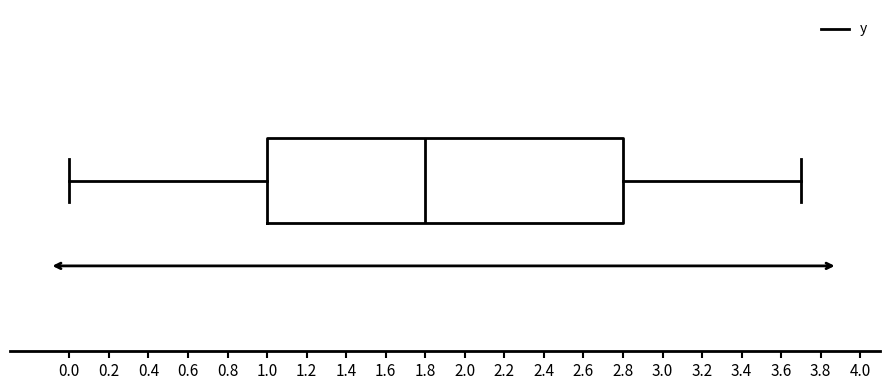

Transcribe this box plot: give where the median line is, the range the box spans, and where the two whiskers end, as read against the x-axis. The values are not printed on the chart, so give them approximately, as read against the axis.

median 1.8, box 1.0 to 2.8, whiskers 0.0 to 3.7